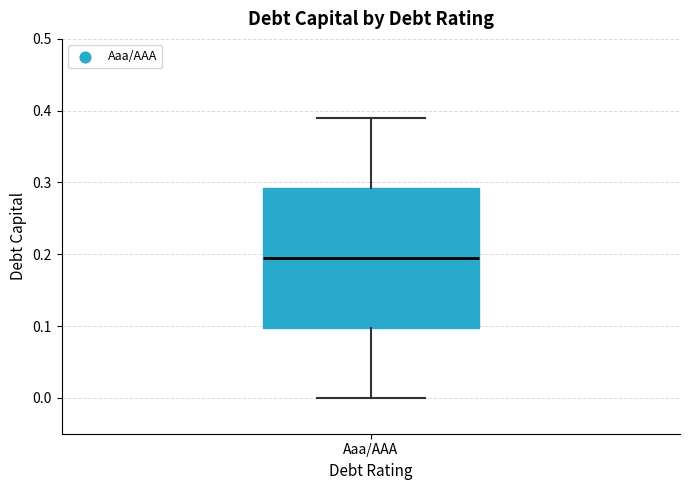

Where does the upper whisker of the box for Aaa/AAA end on the y-axis? The values are not printed on the chart, so give them approximately, as read against the axis.

0.39